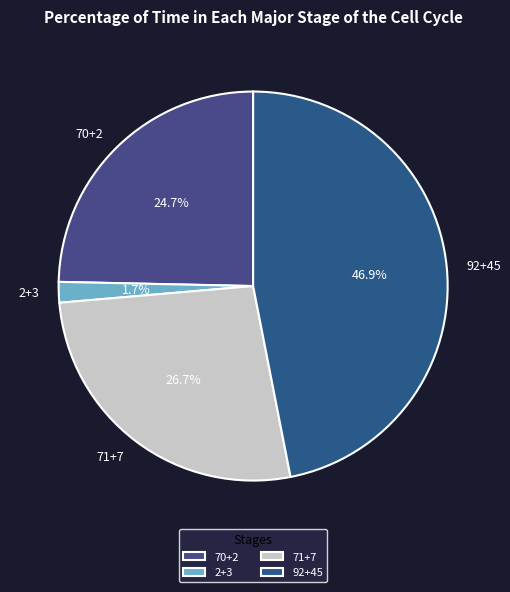

Between 2+3 and 92+45, which is larger?

92+45